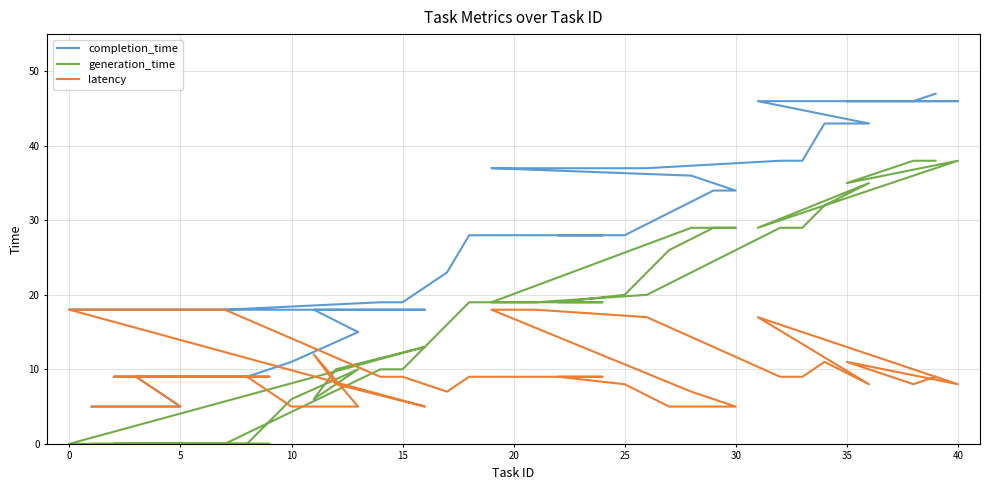

How many series are shown in this chart?

3